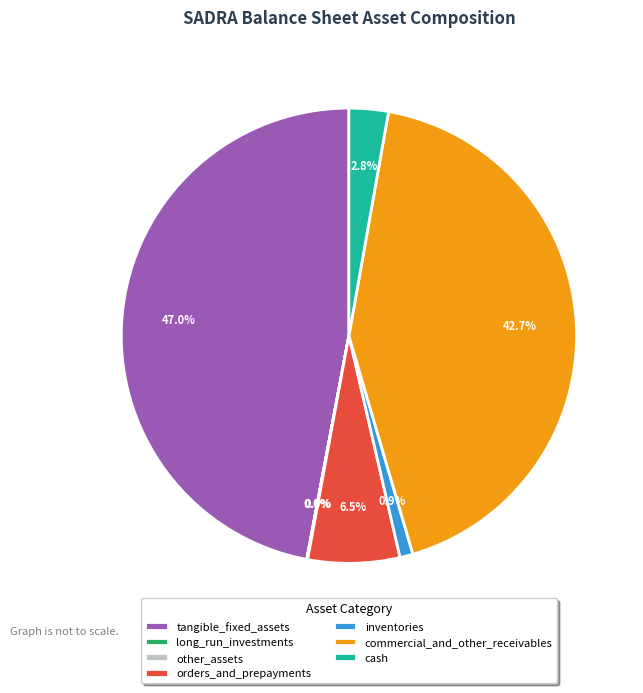

Combined, do commercial_and_other_receivables and orders_and_prepayments account for over 50%?

No